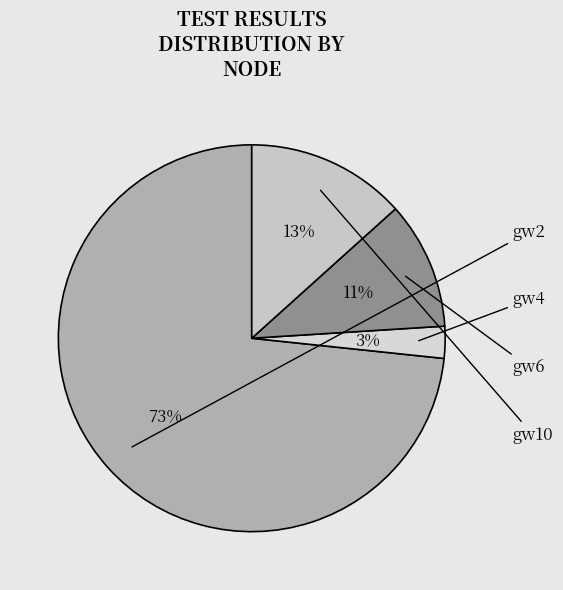

What is the smallest slice in the pie chart?

gw4